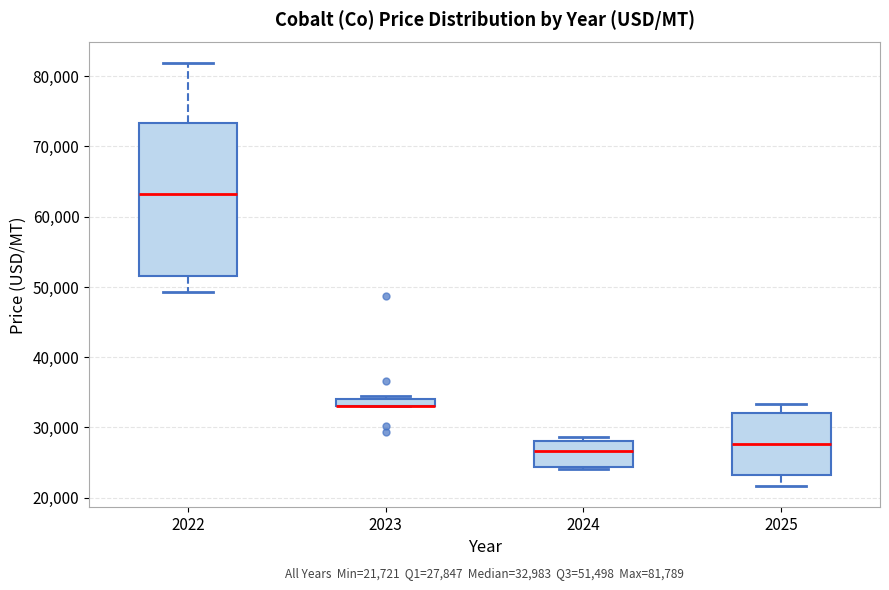

Comparing the boxes themselves (not the whiskers), which one is the tallest?

2022